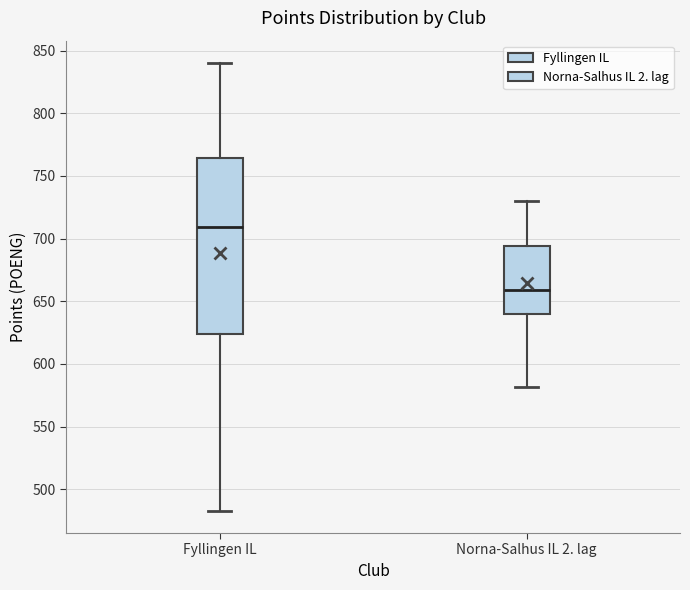

Where does the median line of the box for Fyllingen IL sit on the y-axis? The values are not printed on the chart, so give them approximately, as read against the axis.

710